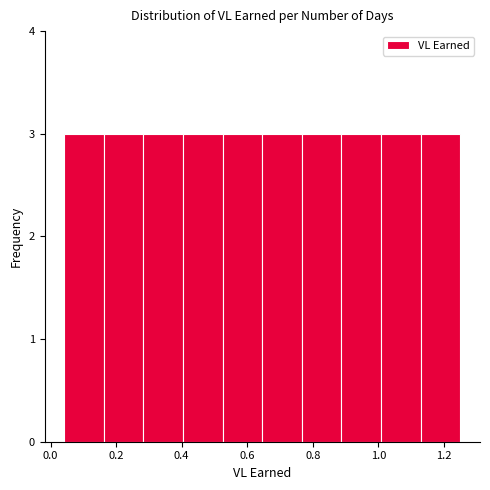

Reading left to right, transcribe this chart: for each bar, give the range it covers on the x-axis and its height. Neither the bar edges nor the heights are printed on the chart, so give them approximately, as read against the axes.

0.04 to 0.16: 3
0.16 to 0.28: 3
0.28 to 0.40: 3
0.40 to 0.52: 3
0.52 to 0.64: 3
0.64 to 0.76: 3
0.76 to 0.88: 3
0.88 to 1.00: 3
1.00 to 1.12: 3
1.12 to 1.26: 3